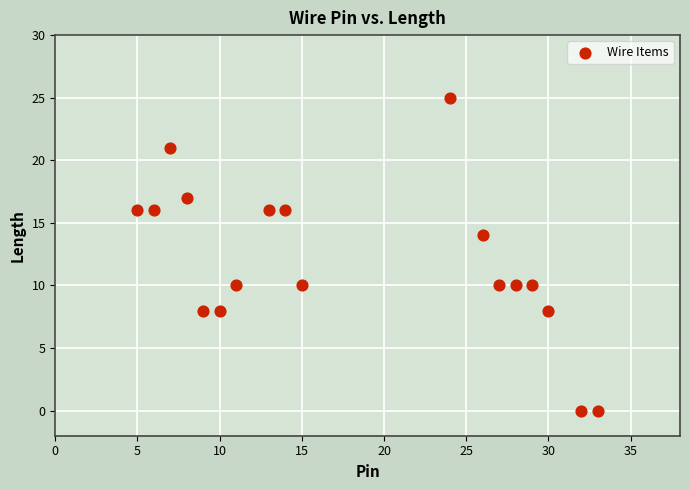

What is the range of X values (max minus min)?

28